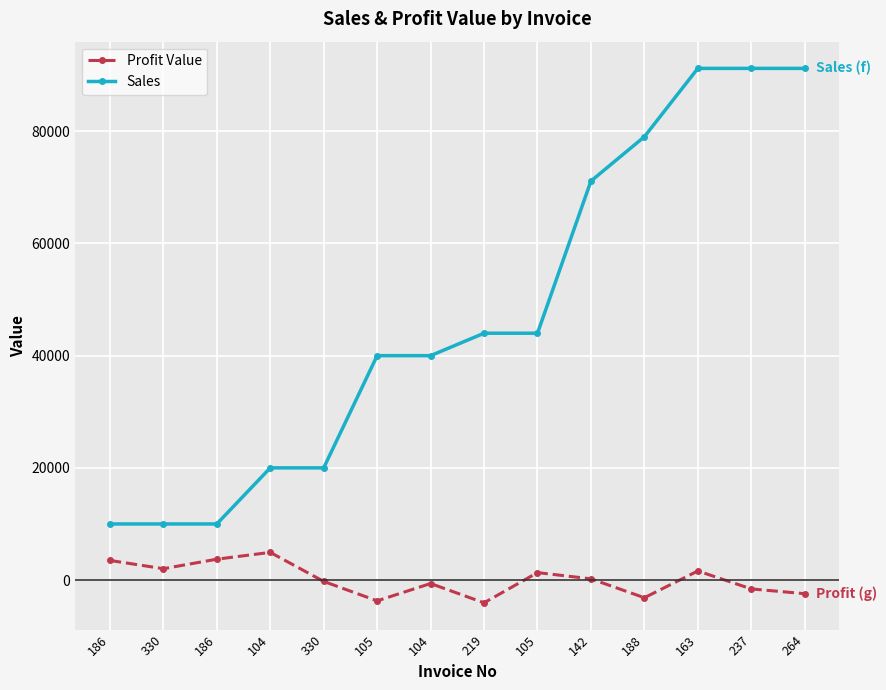

How many lines are shown in the chart?

2